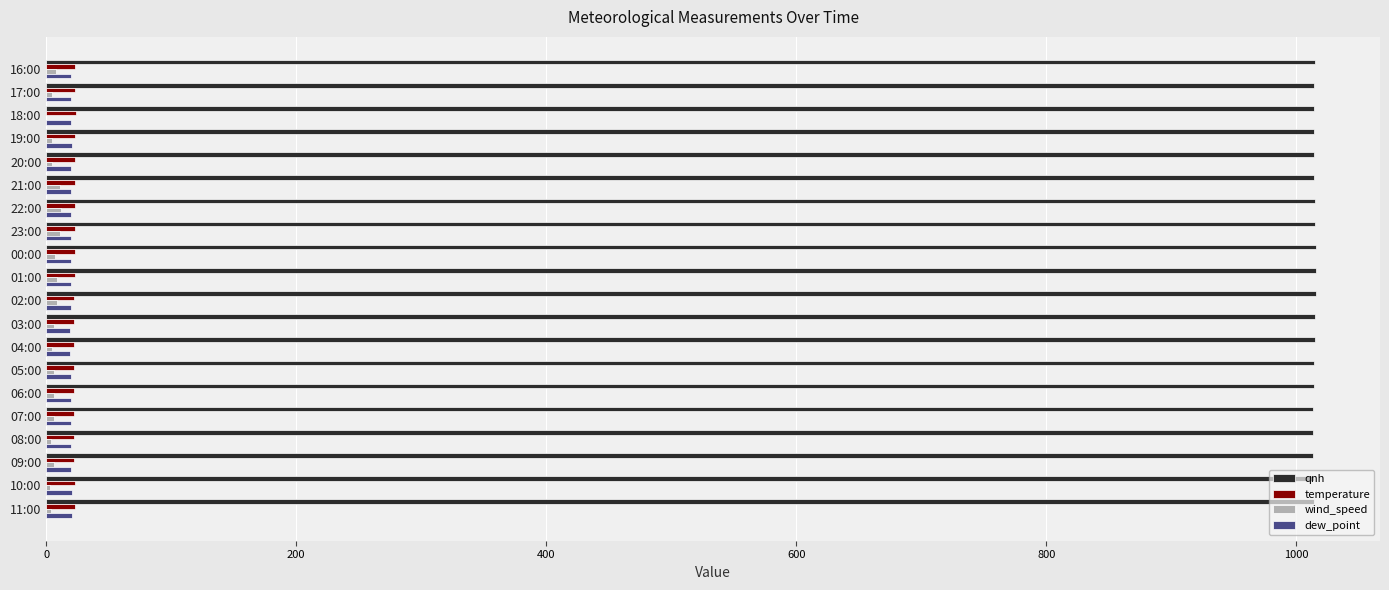

Count the qnh values in the range 1014 to 1015.

14